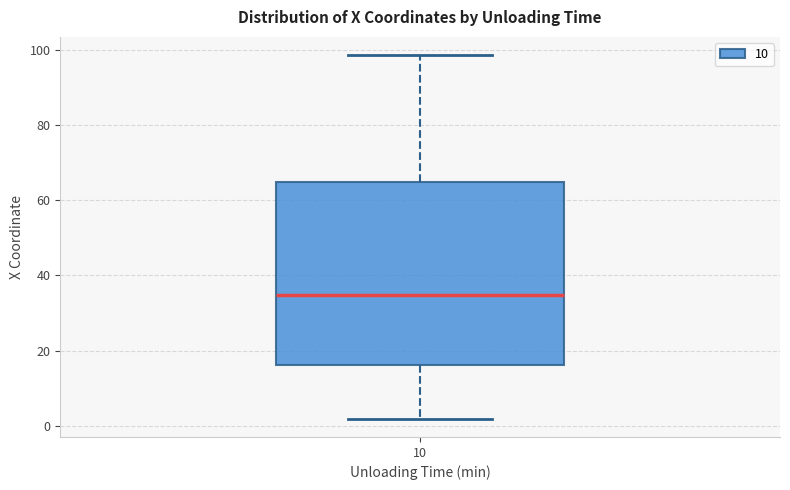

Transcribe this box plot: give where the median line is, the range the box spans, and where the two whiskers end, as read against the y-axis. The values are not printed on the chart, so give them approximately, as read against the axis.

median 34, box 16 to 64, whiskers 2 to 98